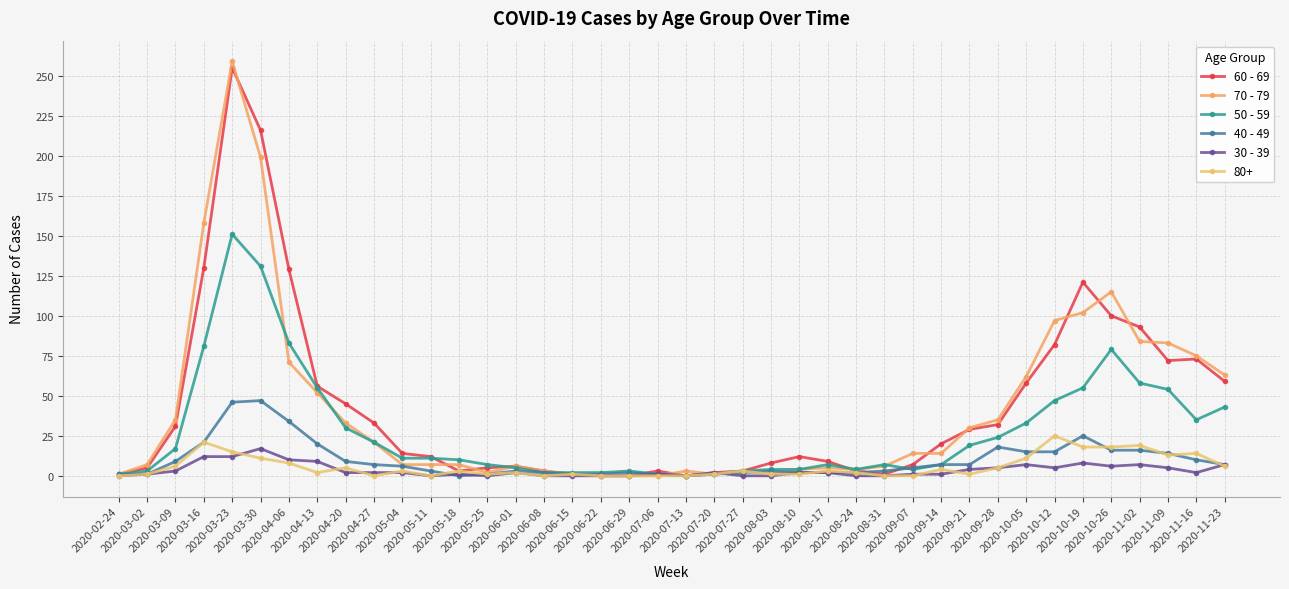

True or false: 60 - 69 has a value of 6 at 2020-06-01.

True